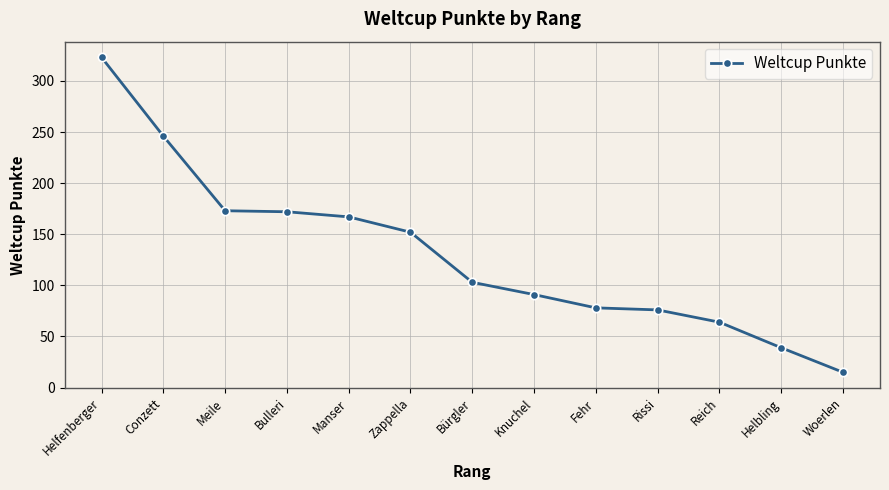

Is it true that the value at Woerlen is 15?

True